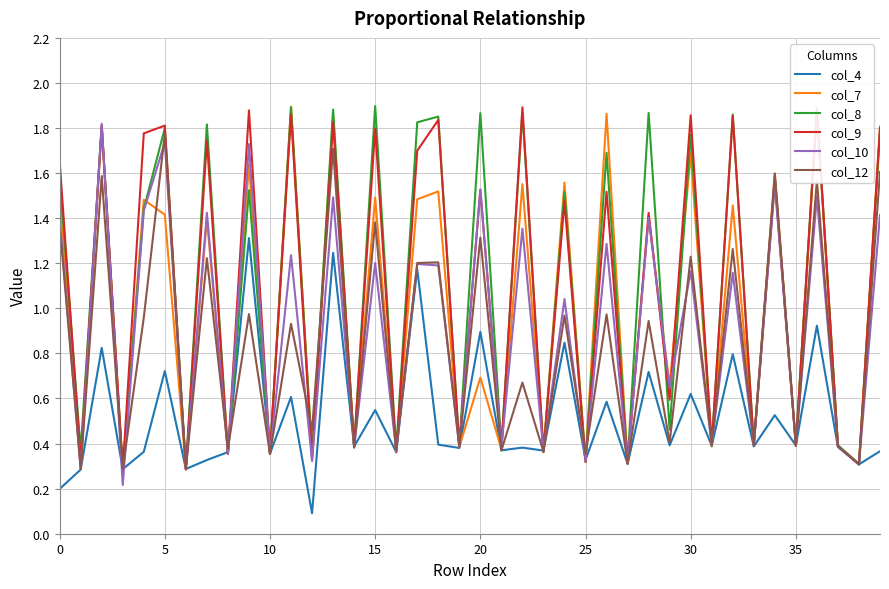

What are all the series names shown in the legend?

col_4, col_7, col_8, col_9, col_10, col_12